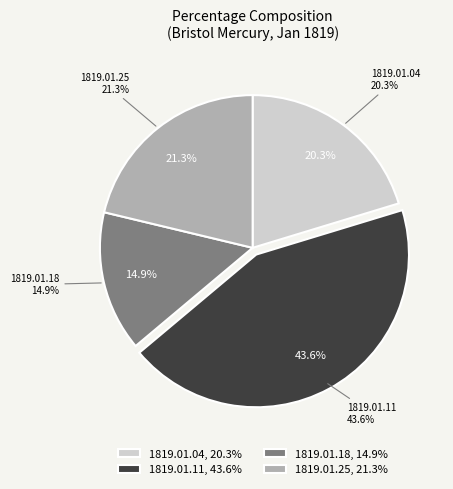

What percentage is the 1819.01.25_BristolMercury slice, to the nearest percent?

21%